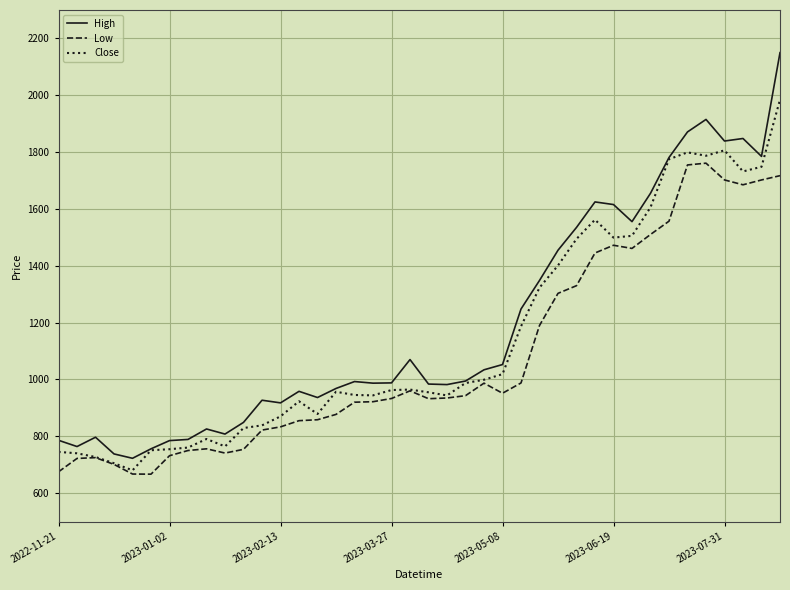

List the series in order of their peak value, highest first.

High, Close, Low